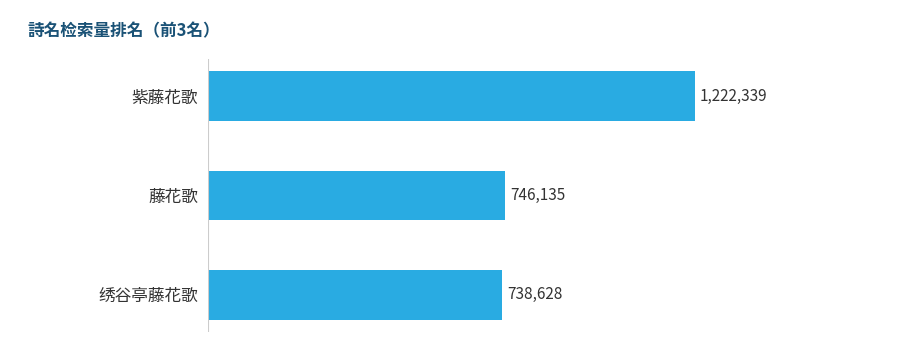

What is the label of the 1st bar from the bottom?

绣谷亭藤花歌